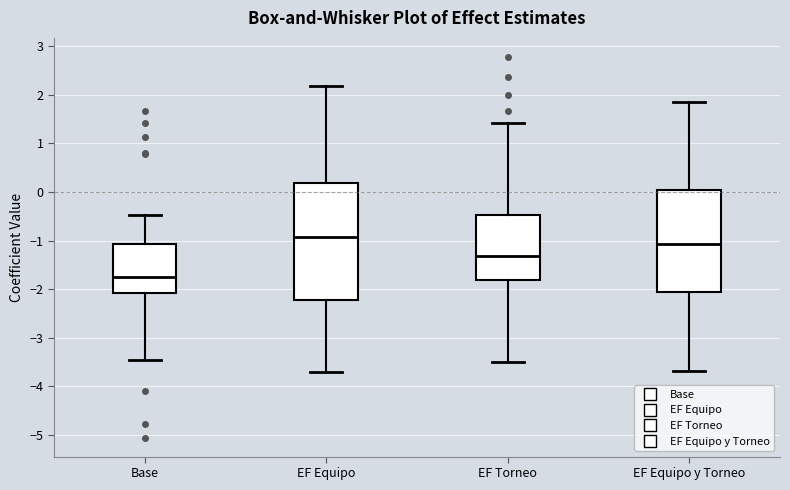

Comparing the boxes themselves (not the whiskers), which one is the tallest?

EF Equipo